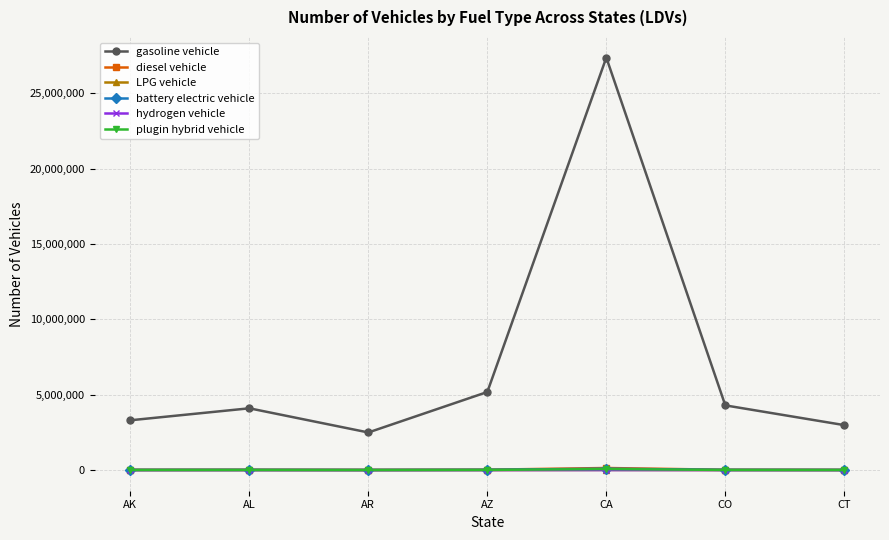

Which label corresponds to the largest value in the chart?

CA